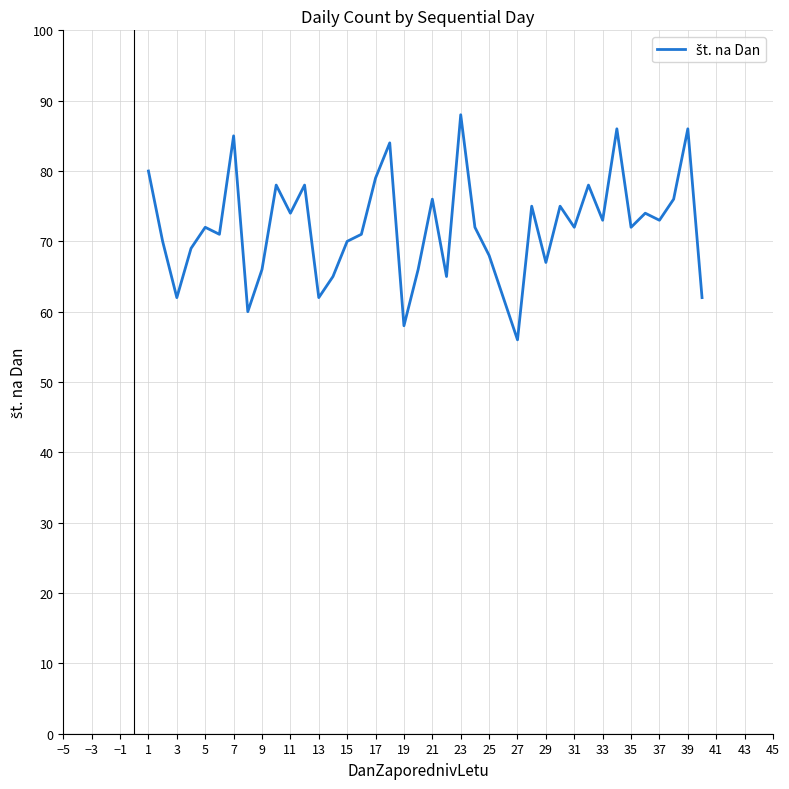

What is the minimum value shown in the chart?

56